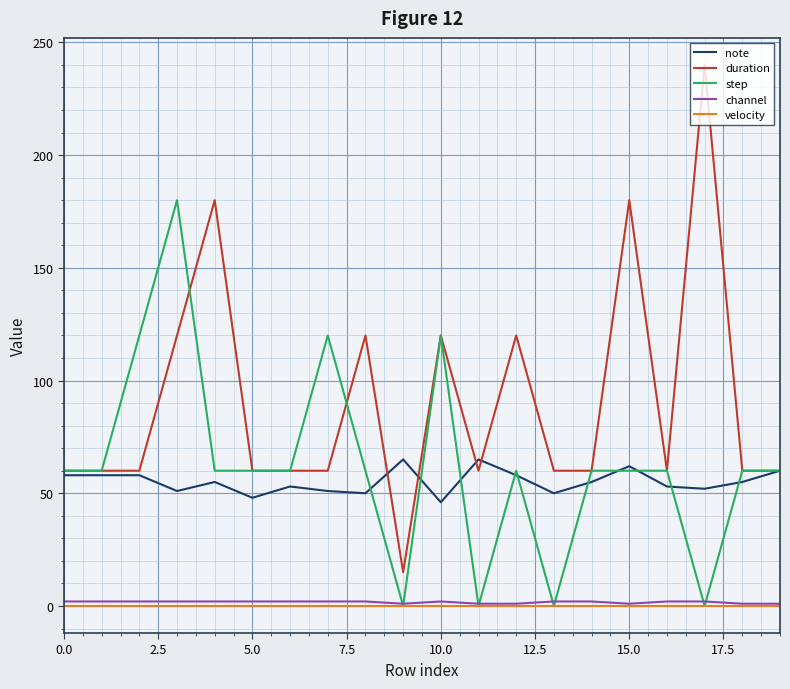

True or false: velocity and note cross at least once.

False